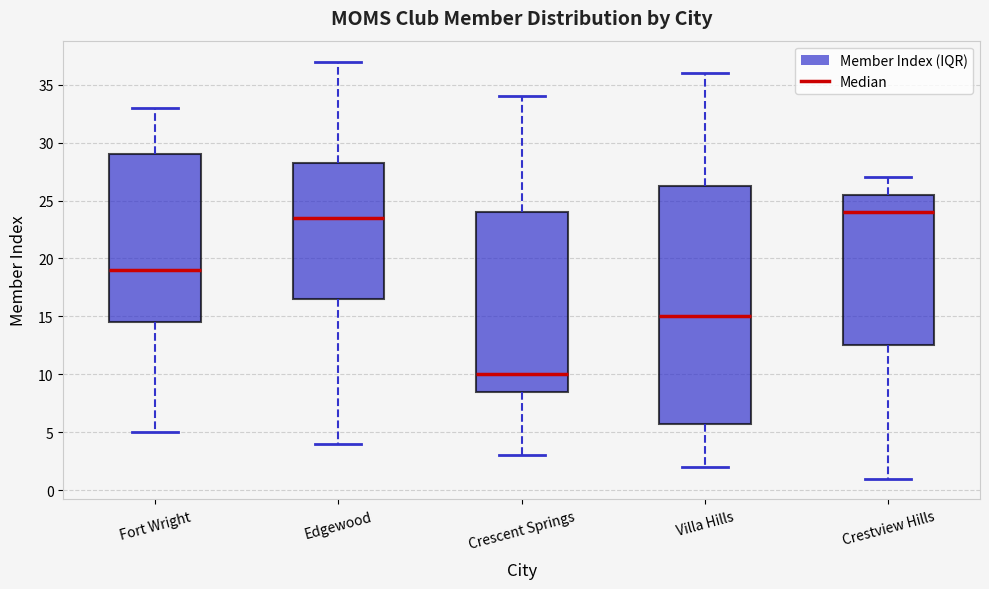

Reading left to right, read every box against the y-axis: the position of its median line, the range the box covers, and the ends of its whiskers. The values are not printed on the chart, so give them approximately, as read against the axis.

Fort Wright: median 19.0, box 14.5 to 29.0, whiskers 5.0 to 33.0
Edgewood: median 23.5, box 16.5 to 28.5, whiskers 4.0 to 37.0
Crescent Springs: median 10.0, box 8.5 to 24.0, whiskers 3.0 to 34.0
Villa Hills: median 15.0, box 6.0 to 26.5, whiskers 2.0 to 36.0
Crestview Hills: median 24.0, box 12.5 to 25.5, whiskers 1.0 to 27.0